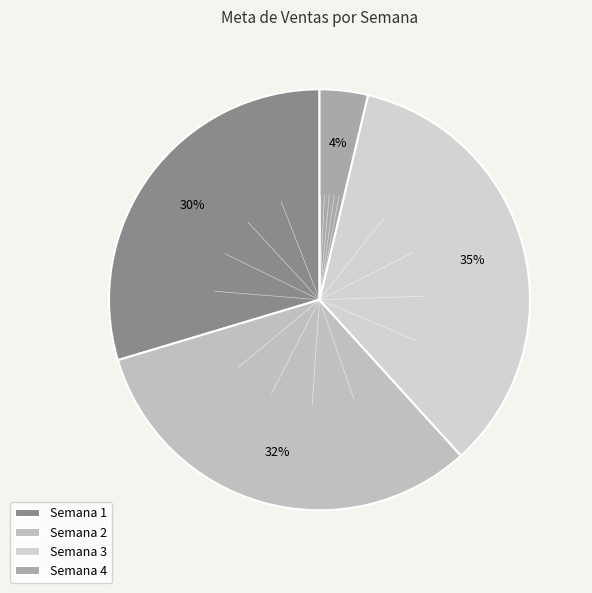

Count the number of slices in the pie.

4